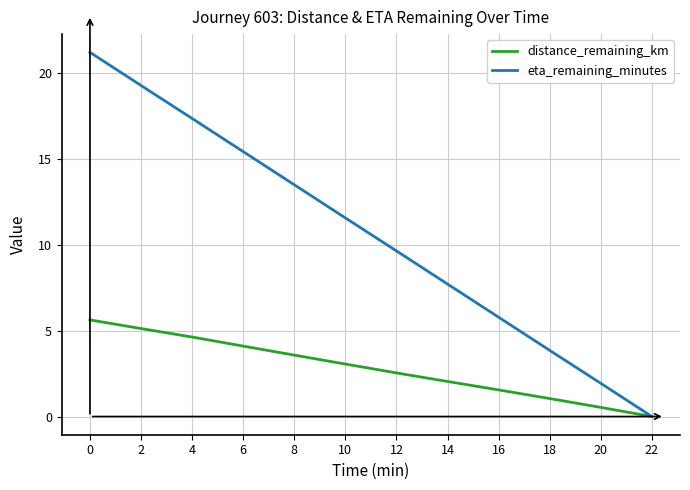

How many series are shown in this chart?

2